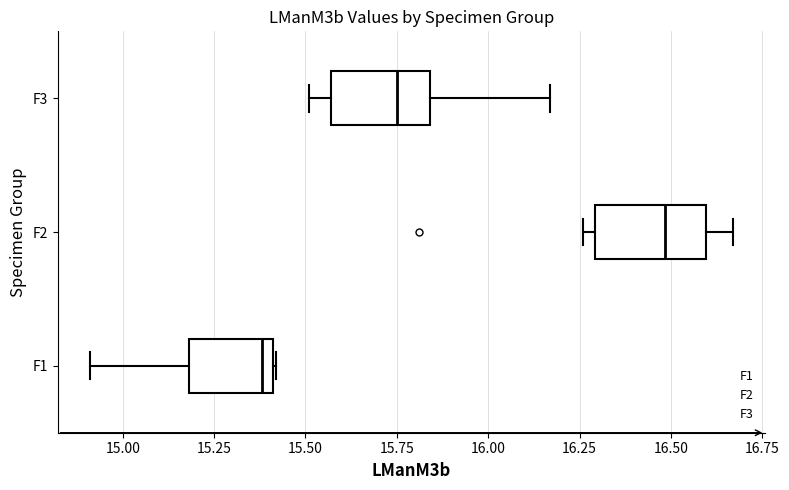

Reading bottom to top, read every box against the x-axis: the position of its median line, the range the box covers, and the ends of its whiskers. The values are not printed on the chart, so give them approximately, as read against the axis.

F1: median 15.40 (just left of the box's right edge), box 15.20 to 15.40, whiskers 14.90 to 15.40
F2: median 16.50, box 16.30 to 16.60, whiskers 16.25 to 16.65
F3: median 15.75, box 15.55 to 15.85, whiskers 15.50 to 16.15